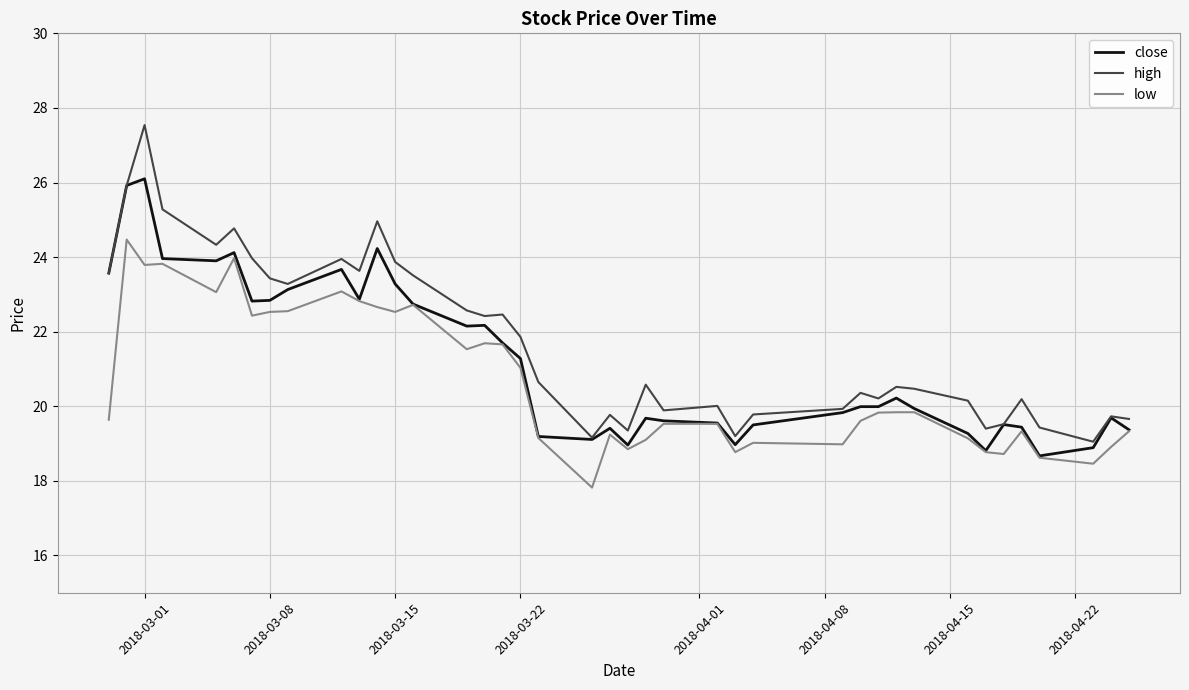

What is the minimum value shown in the chart?

17.8